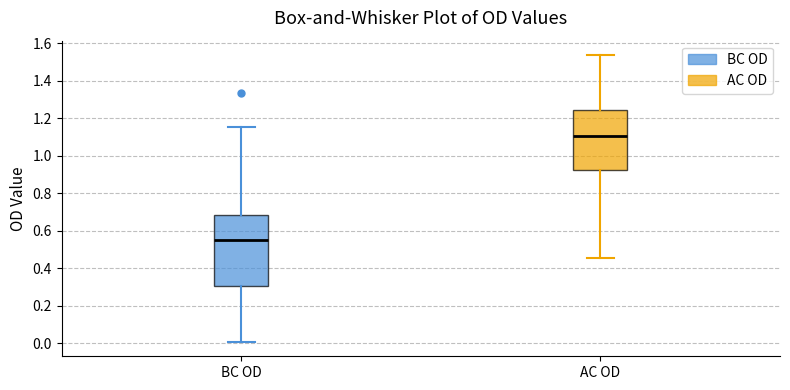

Which box has the highest median line?

AC OD